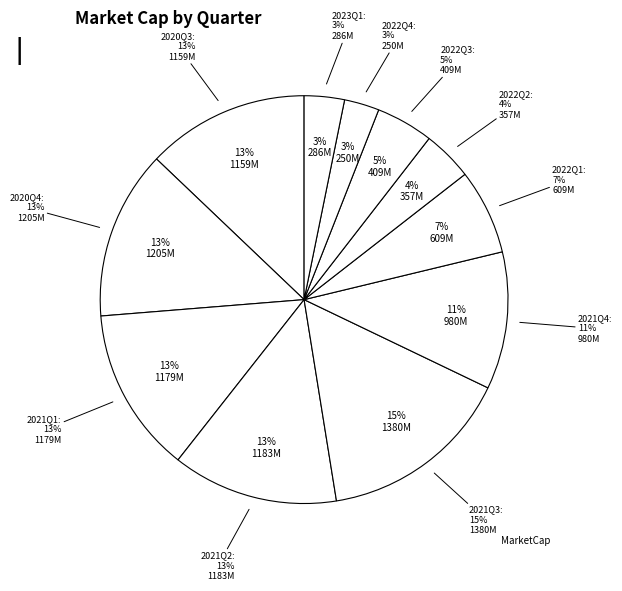

What is the change in value from 2020Q3 to 2023Q1?

-872624459.2